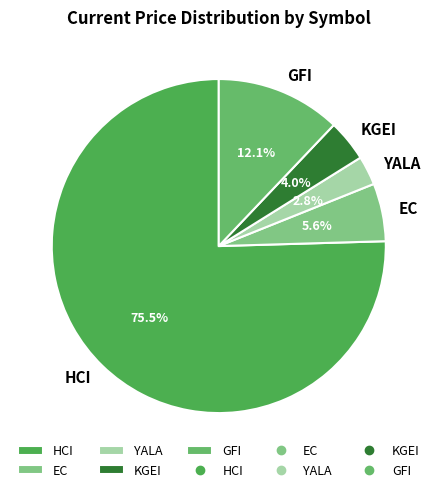

What percentage is the KGEI slice, to the nearest percent?

4%